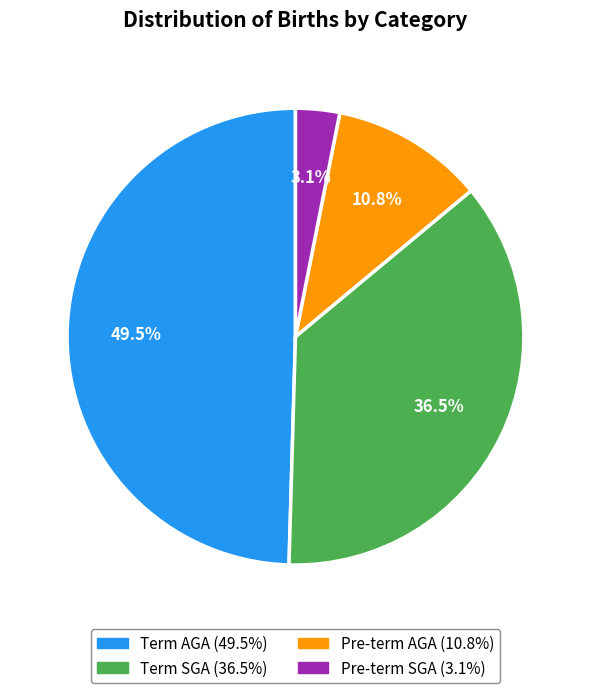

Is Term AGA the majority of the pie?

No